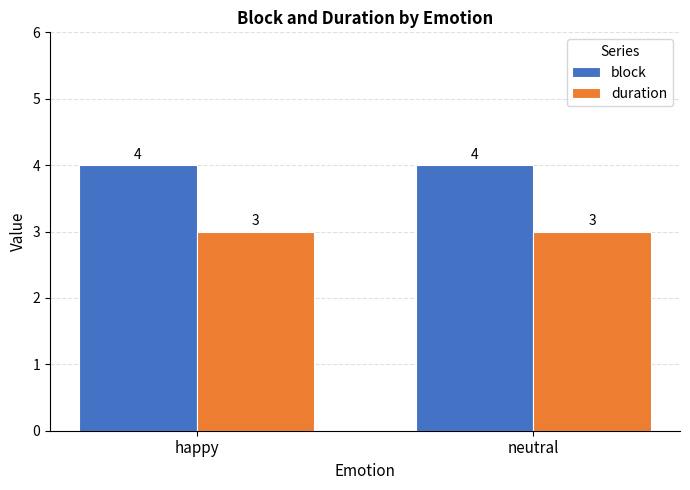

Which series has the largest total across all categories?

block